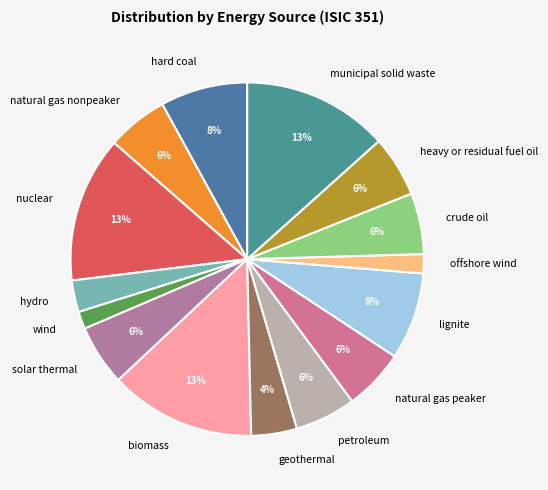

To the nearest percent, what is the difference between the wind and crude oil slice percentages?

4%